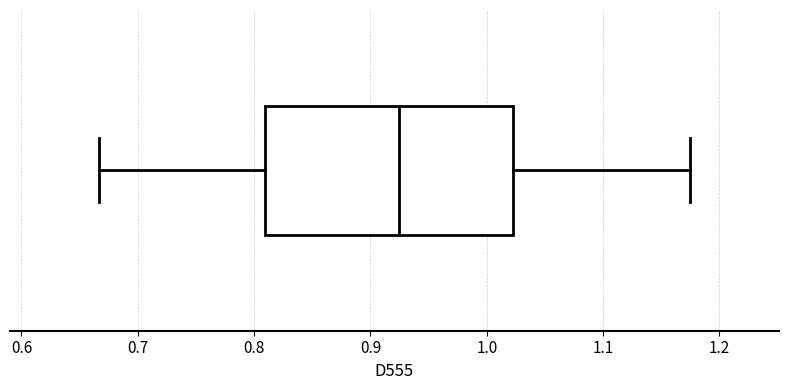

Read this box plot against the x-axis: the position of the median line, the range covered by the box, and the ends of both whiskers. The values are not printed on the chart, so give them approximately, as read against the axis.

median 0.92, box 0.81 to 1.02, whiskers 0.67 to 1.17